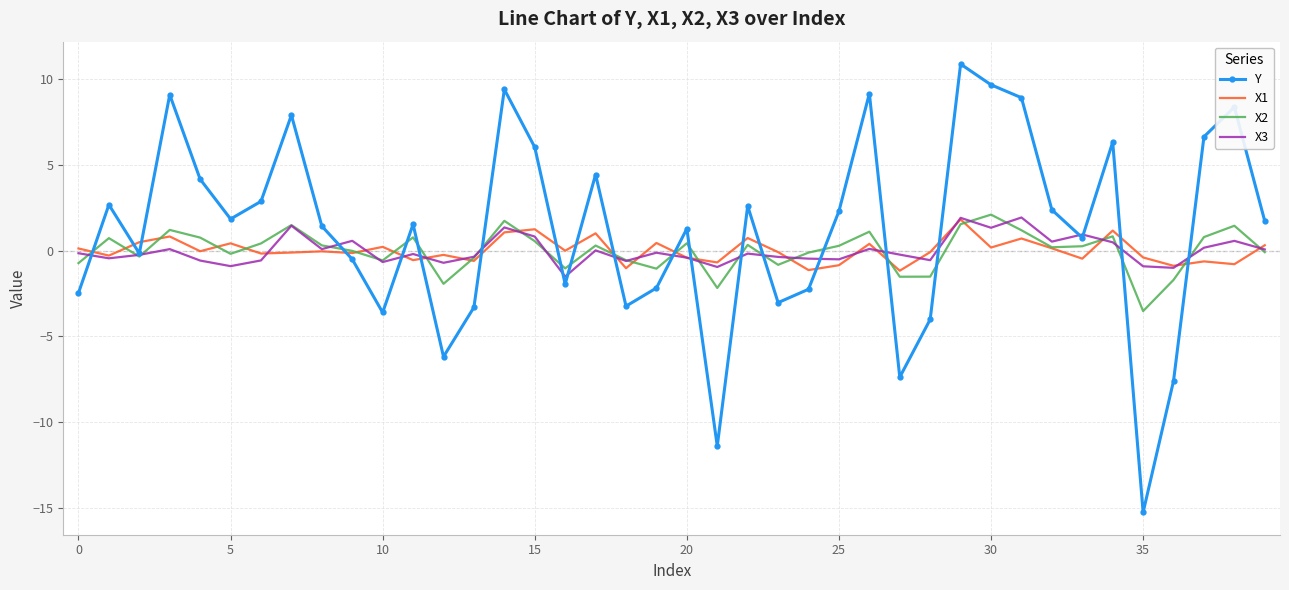

What is the lowest value of the Y series?

-15.3